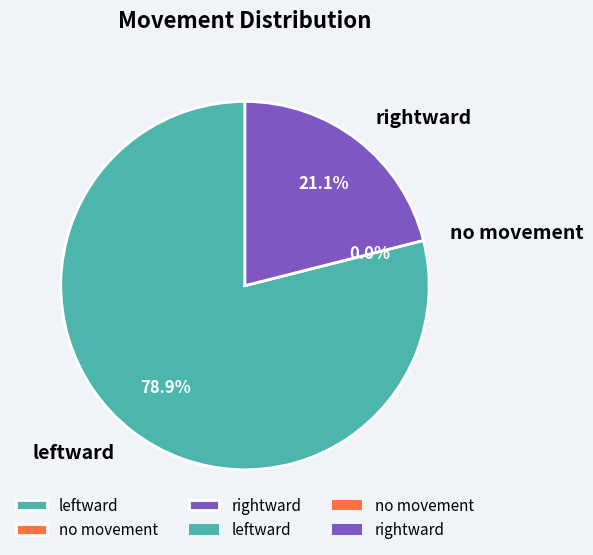

Combined, do rightward and leftward account for over 50%?

Yes